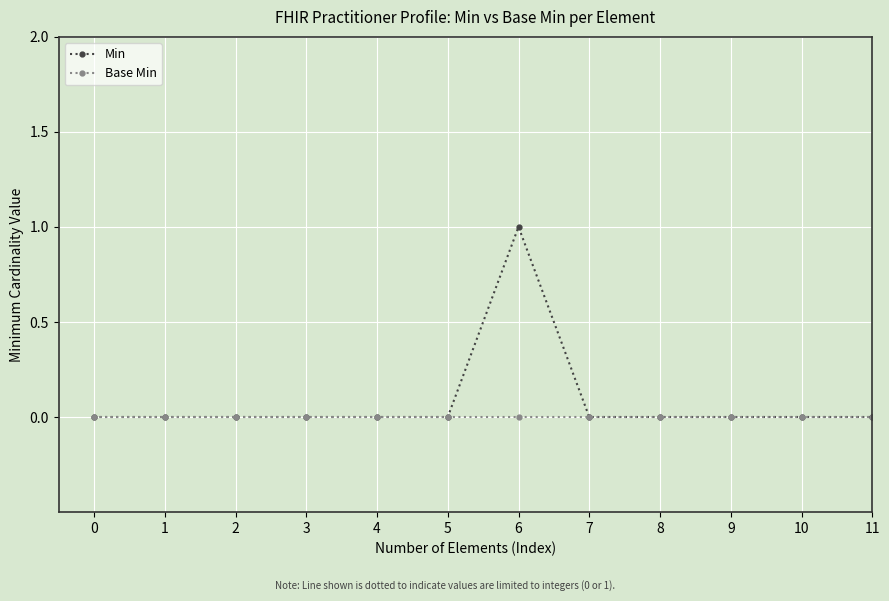

Which series has the widest spread of values?

Min